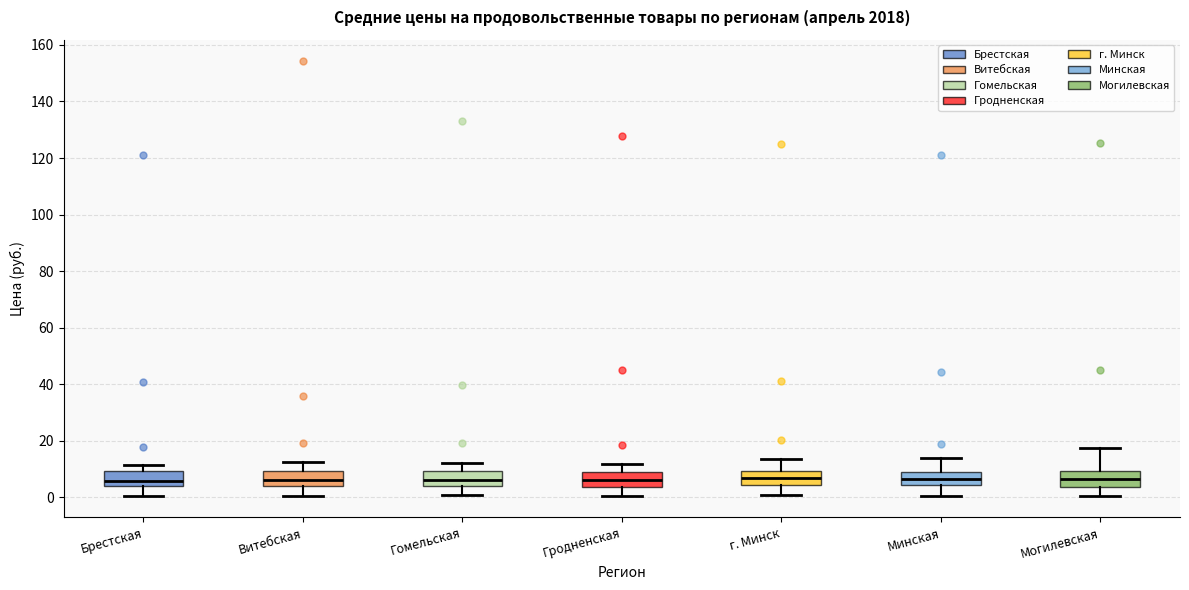

Reading left to right, read every box against the y-axis: the position of its median line, the range the box covers, and the ends of its whiskers. The values are not printed on the chart, so give them approximately, as read against the axis.

Брестская: median 6, box 4 to 10, whiskers 0 to 12
Витебская: median 6, box 4 to 10, whiskers 0 to 12
Гомельская: median 6, box 4 to 10, whiskers 0 to 12
Гродненская: median 6, box 4 to 10, whiskers 0 to 12
г. Минск: median 6, box 4 to 10, whiskers 0 to 14
Минская: median 6, box 4 to 10, whiskers 0 to 14
Могилевская: median 6, box 4 to 10, whiskers 0 to 18